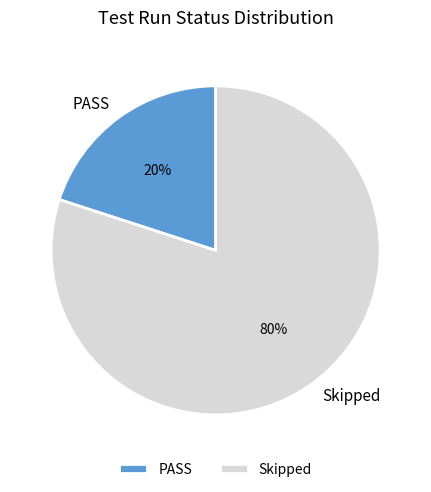

Does any single category account for the majority?

Yes